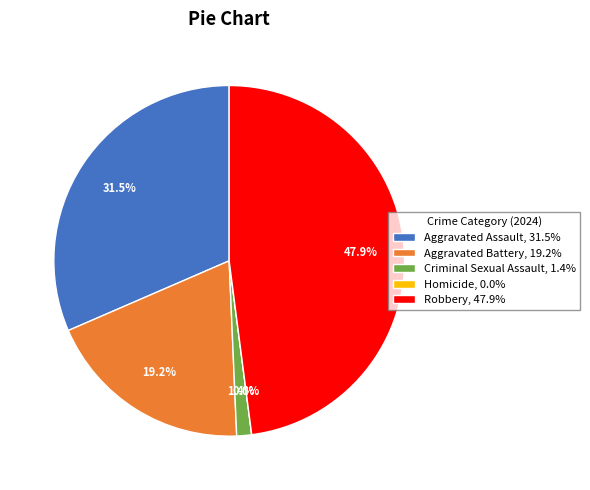

What is the change in value from Aggravated Assault to Robbery?

+12